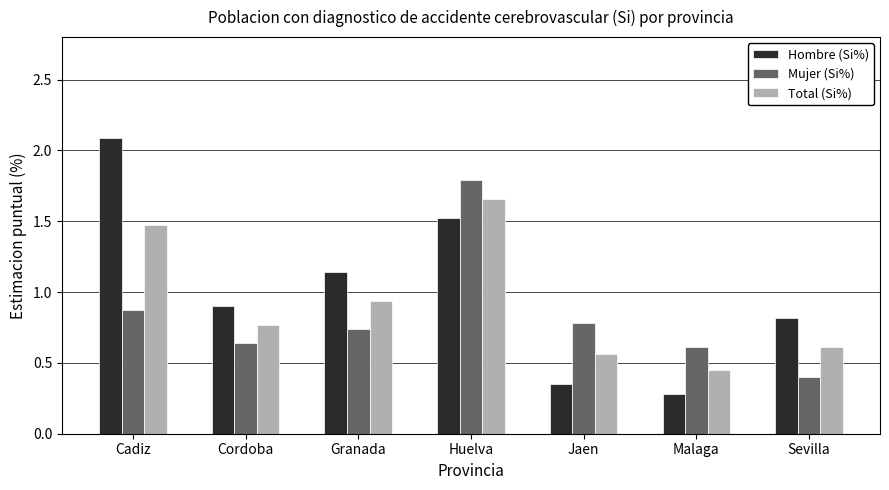

What is the sum of all Mujer (Si%) values?

5.8